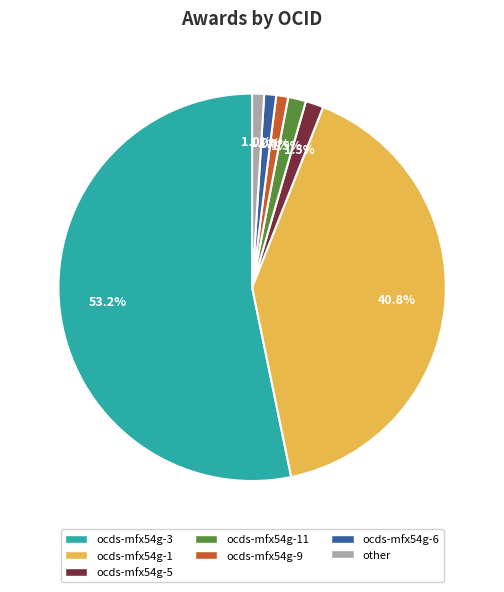

Does any single category account for the majority?

Yes